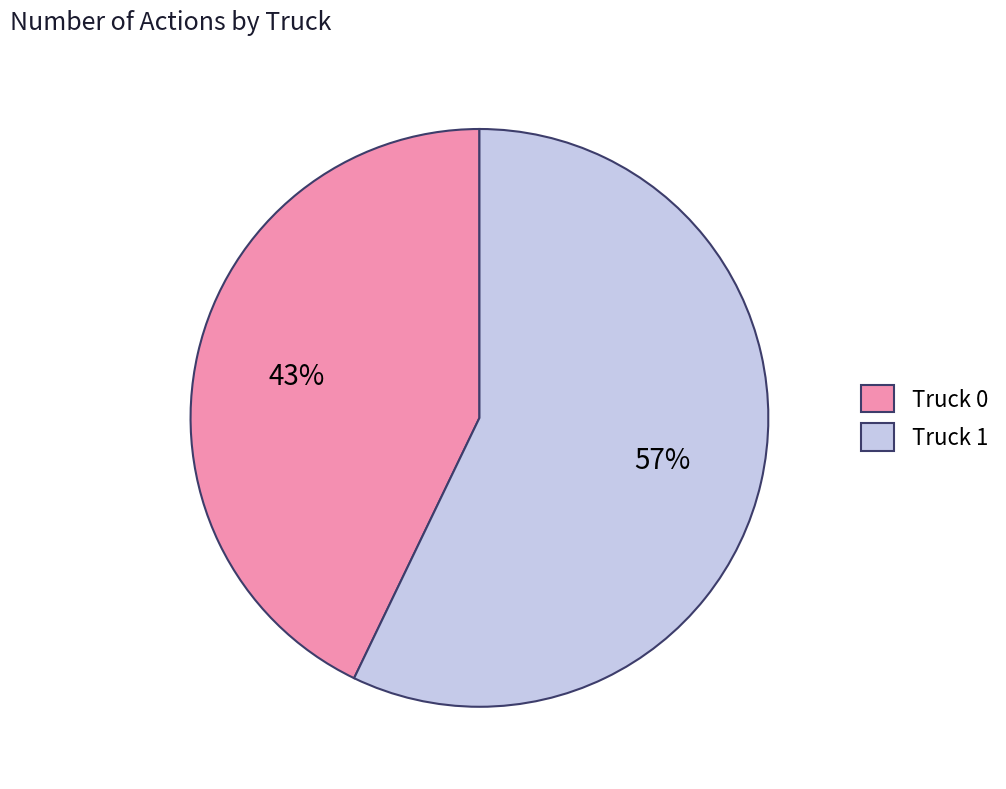

To the nearest percent, what is the difference between the Truck 0 and Truck 1 slice percentages?

14%